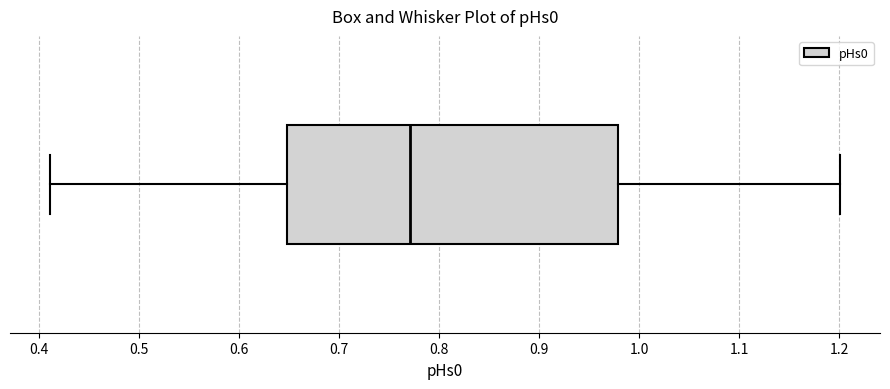

Transcribe this box plot: give where the median line is, the range the box spans, and where the two whiskers end, as read against the x-axis. The values are not printed on the chart, so give them approximately, as read against the axis.

median 0.77, box 0.65 to 0.98, whiskers 0.41 to 1.20